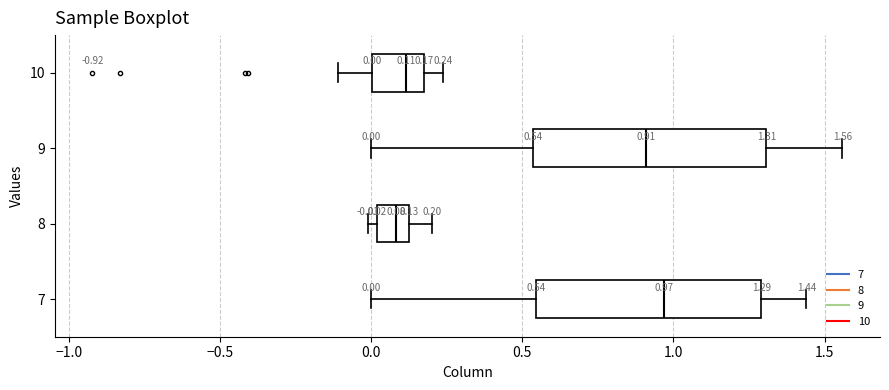

Which box has the furthest to the right median line?

7